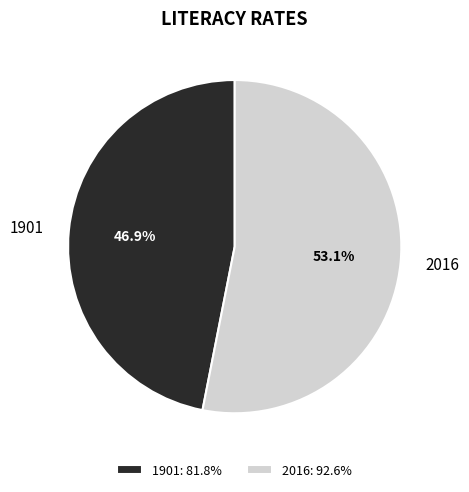

Which slice represents more than half of the pie?

2016